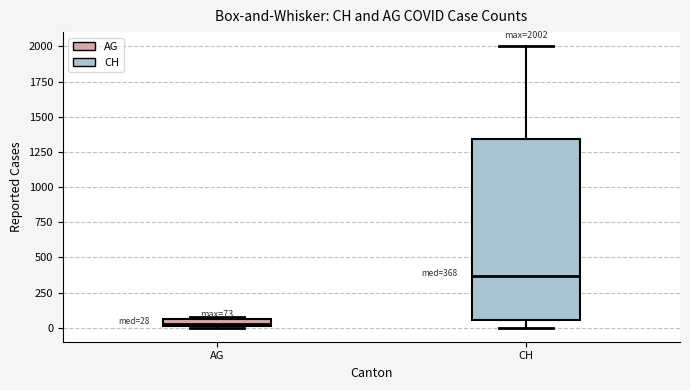

Which box has the highest median line?

CH